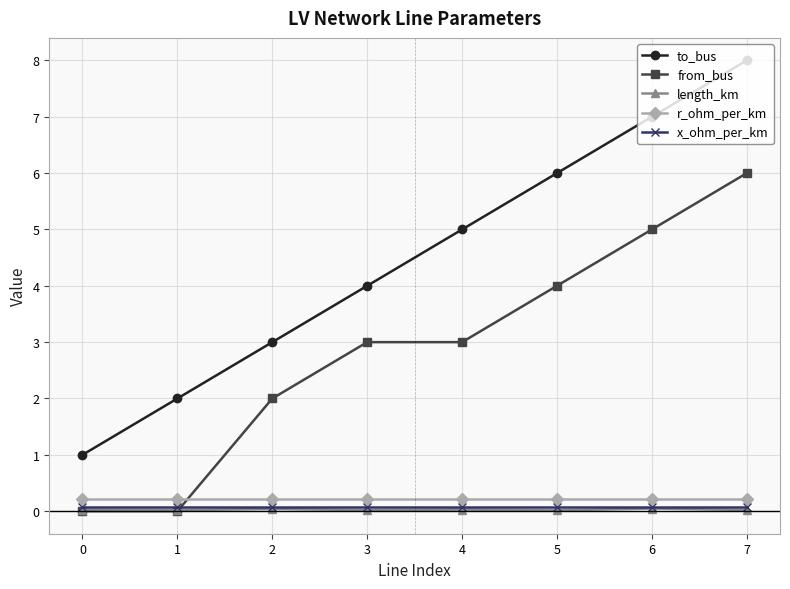

Count the from_bus values in the range 2 to 5.

5